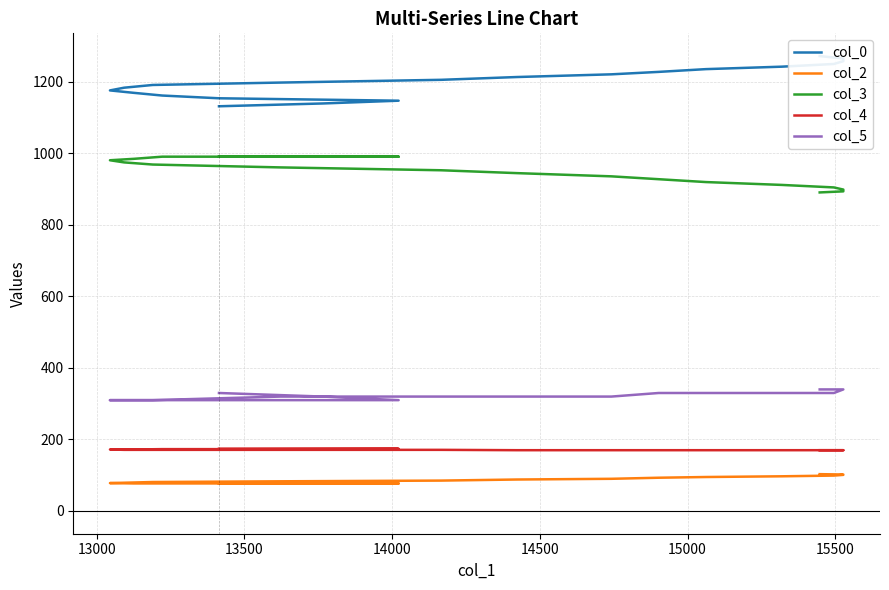

True or false: col_5 and col_0 intersect in this chart.

False